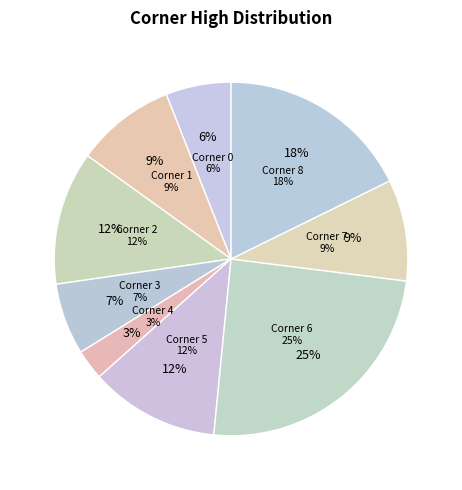

What percentage do 1 and 3 together represent?

15.3%